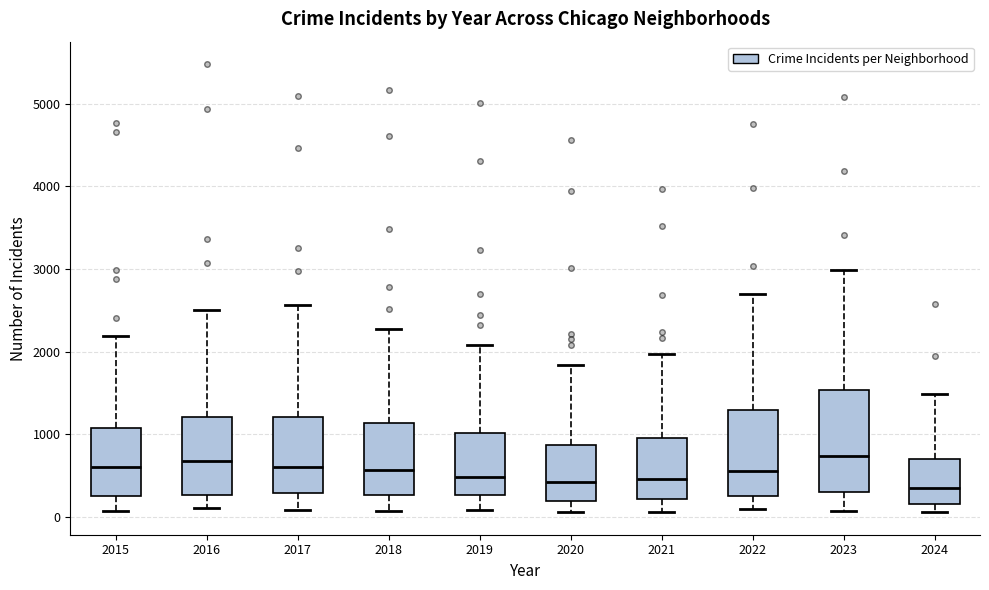

Comparing the boxes themselves (not the whiskers), which one is the tallest?

2023